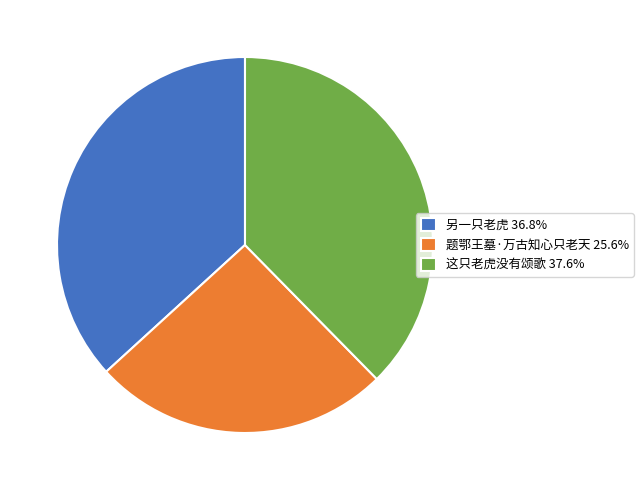

Is there any slice that represents more than half of the pie?

No